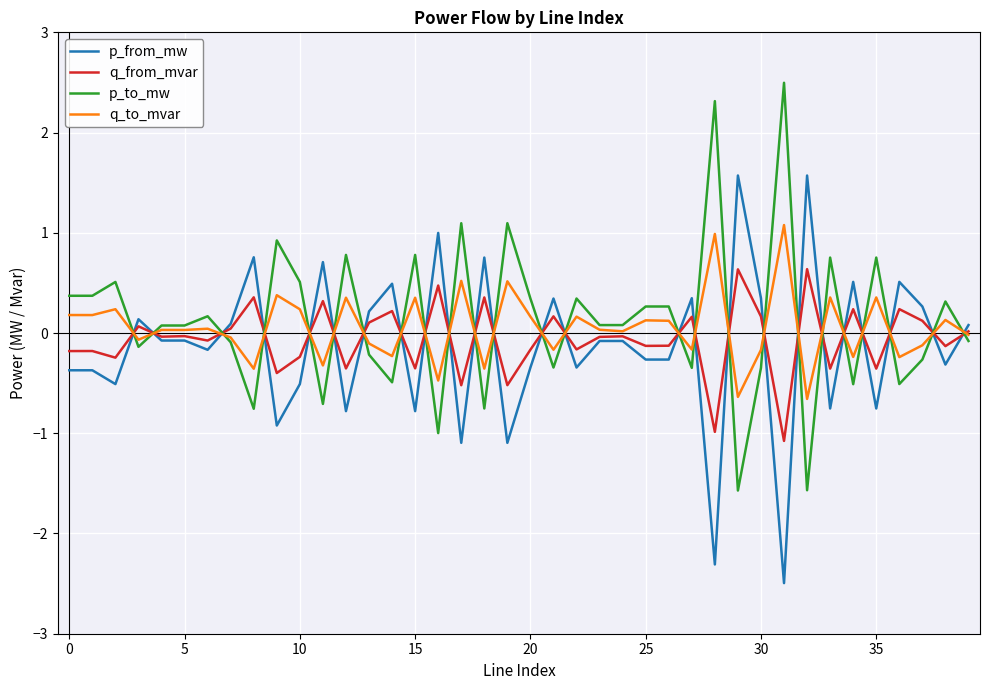

What is the highest value of the q_to_mvar series?

1.1